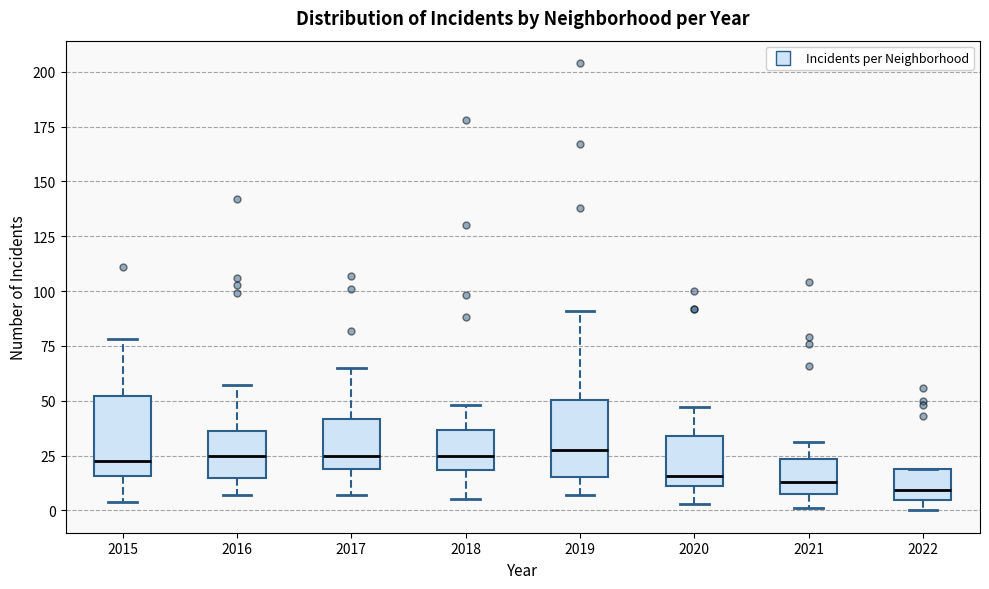

Reading left to right, transcribe this box plot: for each box, give where its median line is, the range the box spans, and where its two whiskers end, as read against the y-axis. The values are not printed on the chart, so give them approximately, as read against the axis.

2015: median 25, box 15 to 50, whiskers 5 to 80
2016: median 25, box 15 to 35, whiskers 5 to 55
2017: median 25, box 20 to 40, whiskers 5 to 65
2018: median 25, box 20 to 35, whiskers 5 to 50
2019: median 30, box 15 to 50, whiskers 5 to 90
2020: median 15, box 10 to 35, whiskers 5 to 45
2021: median 15, box 5 to 25, whiskers 0 to 30
2022: median 10, box 5 to 20, whiskers 0 to 20